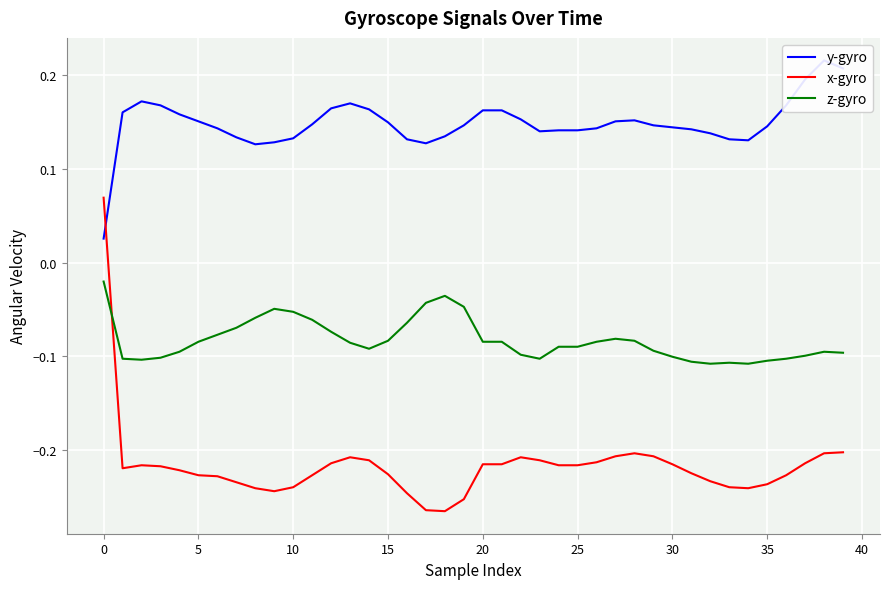

True or false: x-gyro and z-gyro intersect in this chart.

True